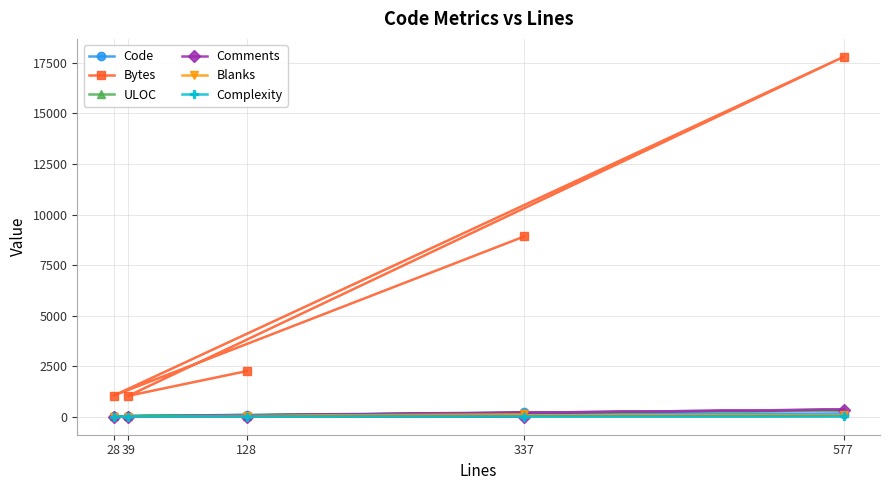

Reading left to right, what are all the values shown in this chart?

Code: 128=98	39=24	577=144	28=18	337=219
Bytes: 128=2257	39=1036	577=17797	28=1047	337=8921
ULOC: 128=55	39=31	577=307	28=20	337=181
Comments: 128=0	39=6	577=355	28=1	337=0
Blanks: 128=30	39=9	577=78	28=9	337=118
Complexity: 128=0	39=10	577=26	28=0	337=0